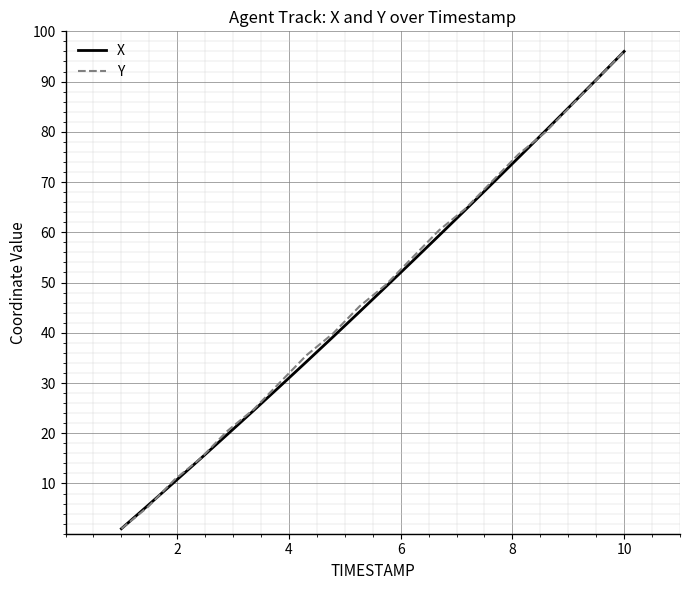

What is the maximum value shown in the chart?

96.0